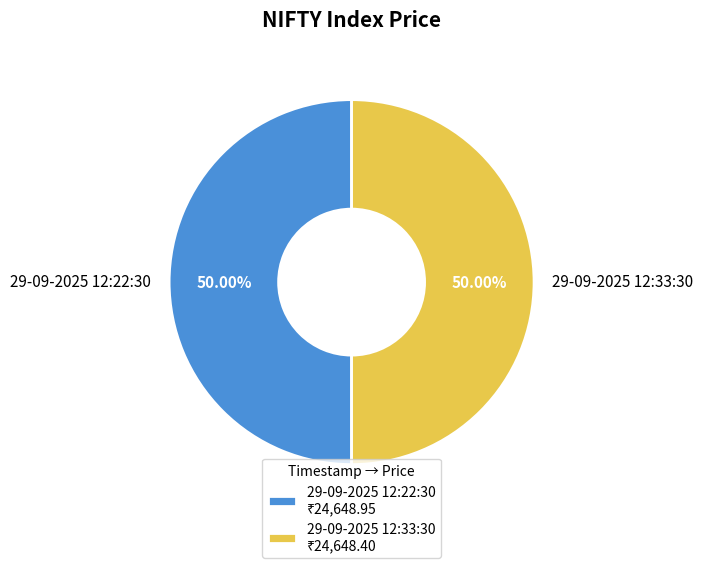

To the nearest percent, what portion does 29-09-2025 12:33:30 represent?

50%